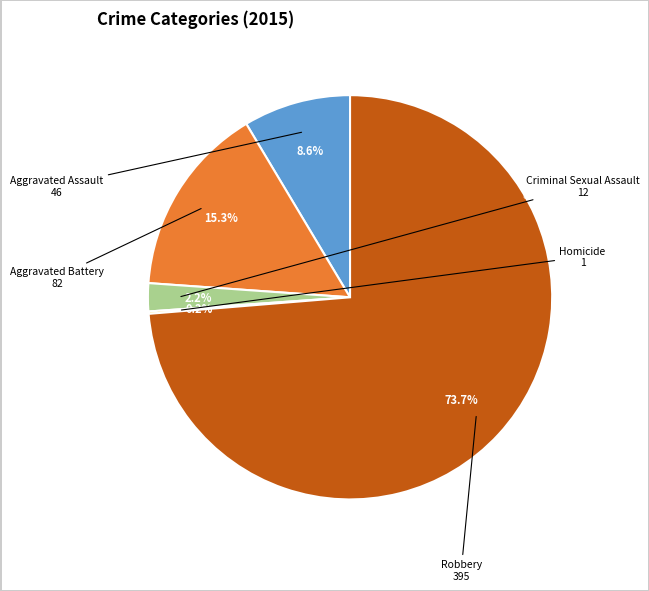

Is there a majority slice in this chart?

Yes